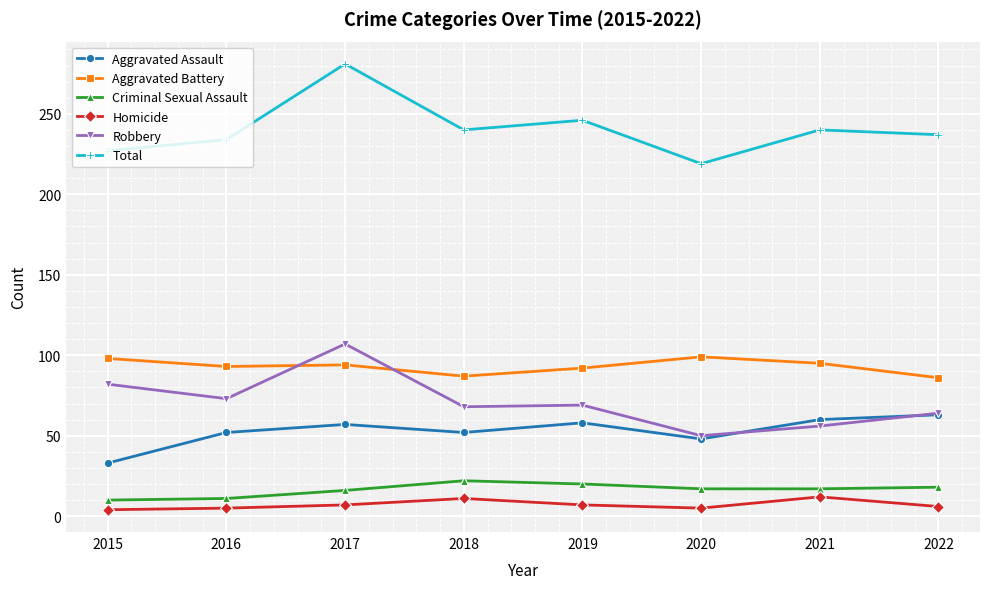

How many lines are shown in the chart?

6